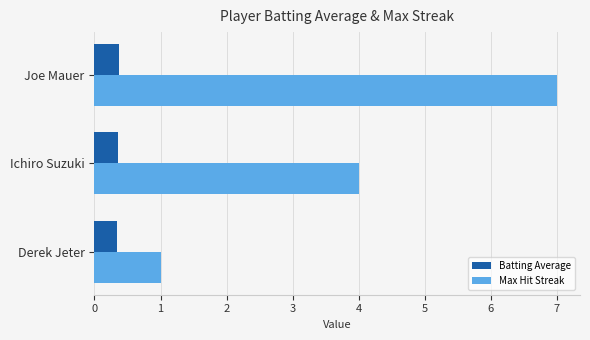

What are all the series names shown in the legend?

Batting Average, Max Hit Streak